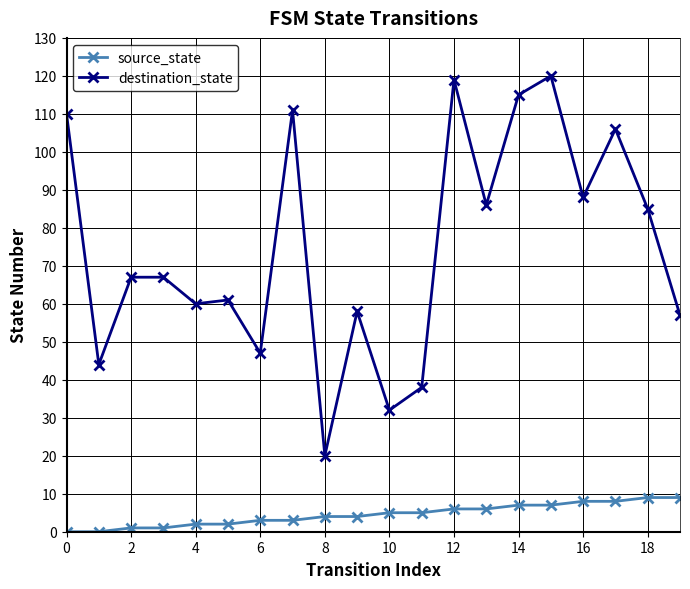

How many data points does each series have?

20